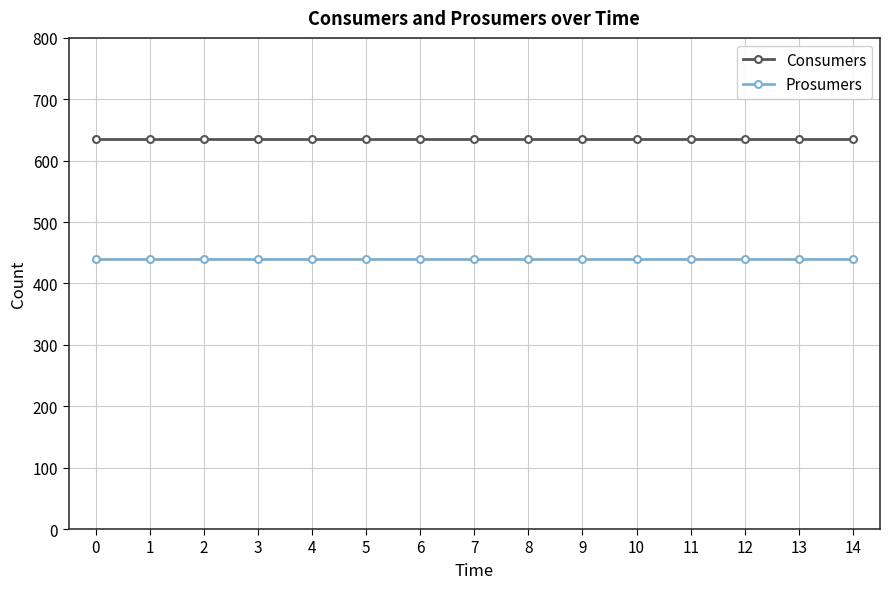

Is this an area chart (filled region under the line)?

No